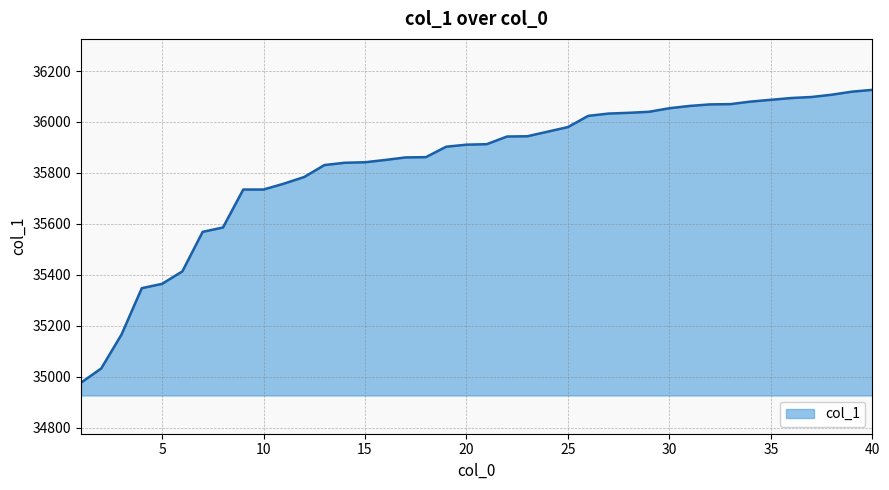

How many values are below 35913?

20